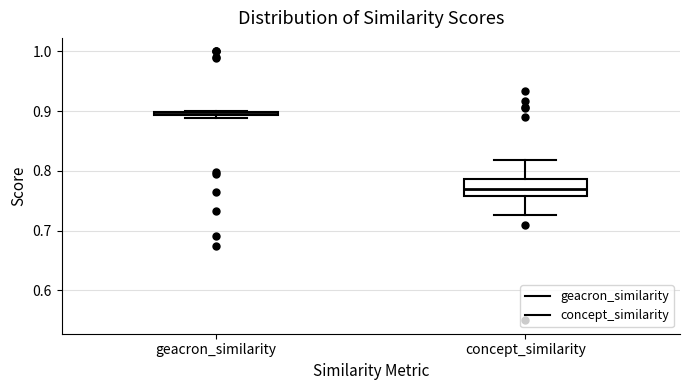

Which box has the highest median line?

geacron_similarity